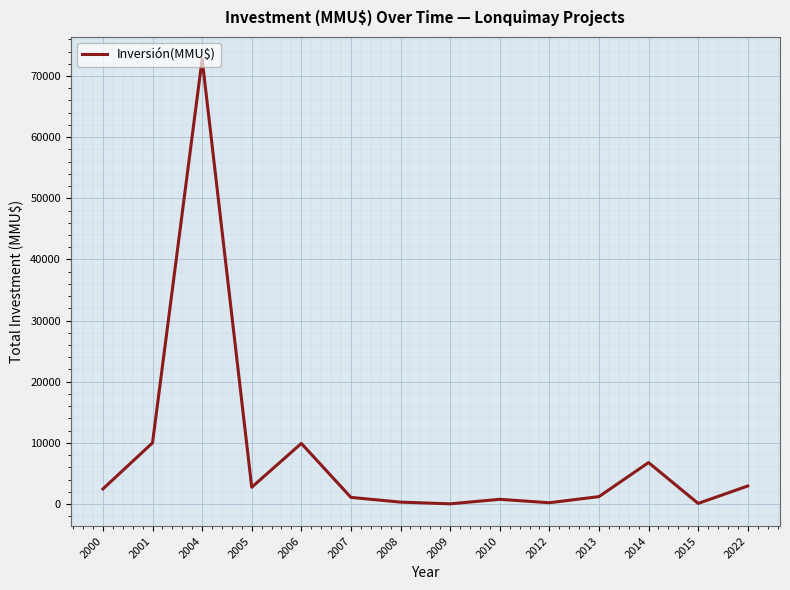

What is the difference between the maximum and minimum values?

72729